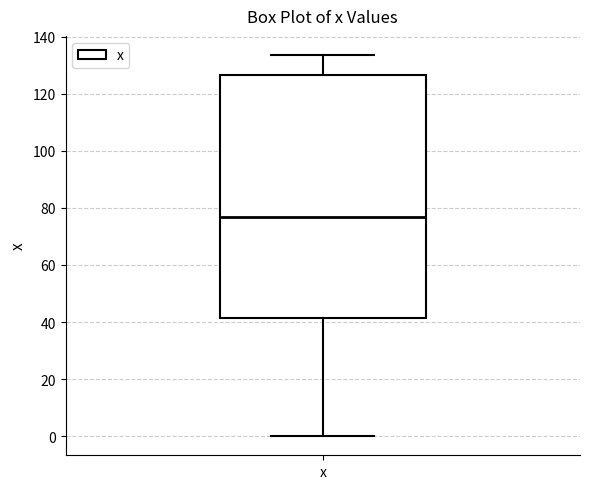

Where is the upper edge of the box for x on the y-axis? The values are not printed on the chart, so give them approximately, as read against the axis.

126